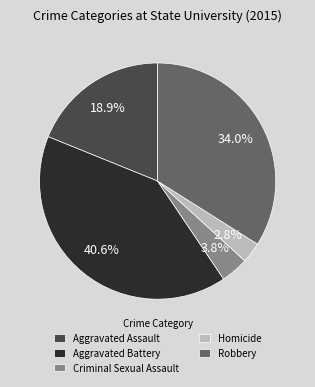

How many slices are in this pie chart?

5